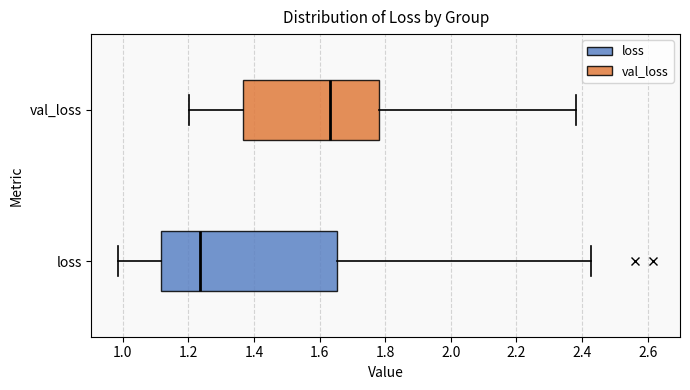

Reading bottom to top, read every box against the x-axis: the position of its median line, the range the box covers, and the ends of its whiskers. The values are not printed on the chart, so give them approximately, as read against the axis.

loss: median 1.24, box 1.12 to 1.66, whiskers 0.98 to 2.42
val_loss: median 1.64, box 1.36 to 1.78, whiskers 1.20 to 2.38